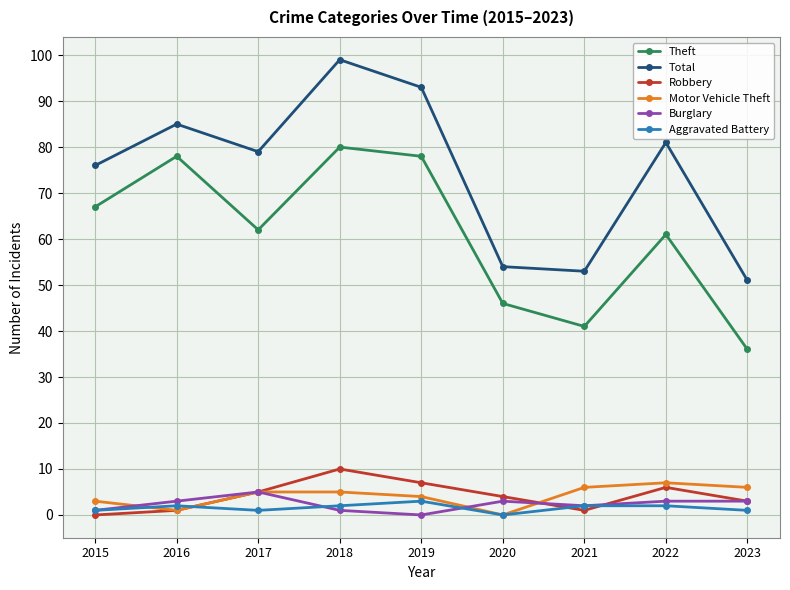

Does the chart display data point markers on the line(s)?

Yes